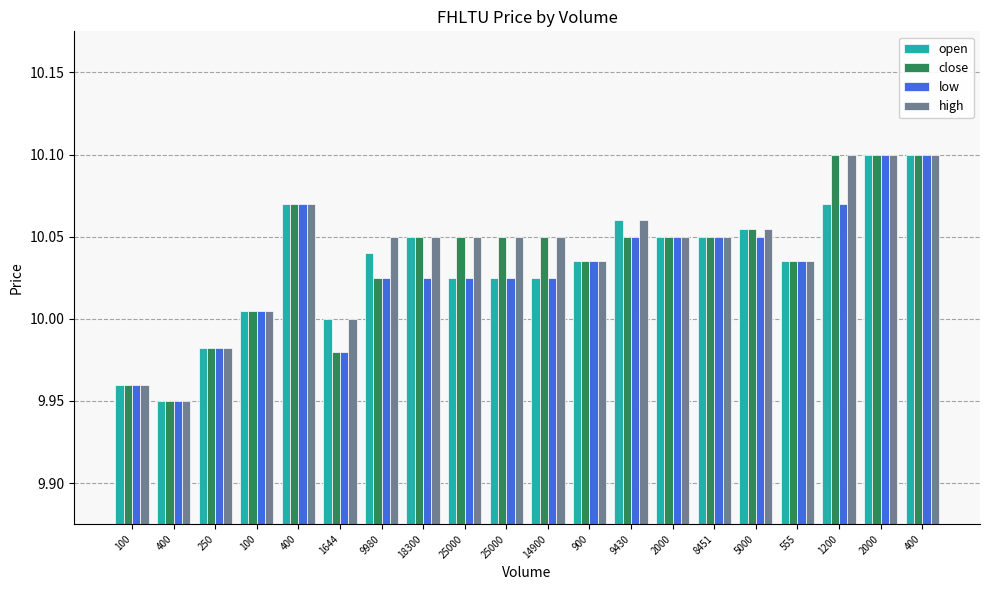

Reading left to right, extract all data points from this chart.

open: 10.0	9.9	10.0	10.0	10.1	10.0	10.0	10.1	10.0	10.0	10.0	10.0	10.1	10.1	10.1	10.1	10.0	10.1	10.1	10.1
close: 10.0	9.9	10.0	10.0	10.1	10.0	10.0	10.1	10.1	10.1	10.1	10.0	10.1	10.1	10.1	10.1	10.0	10.1	10.1	10.1
low: 10.0	9.9	10.0	10.0	10.1	10.0	10.0	10.0	10.0	10.0	10.0	10.0	10.1	10.1	10.1	10.1	10.0	10.1	10.1	10.1
high: 10.0	9.9	10.0	10.0	10.1	10.0	10.1	10.1	10.1	10.1	10.1	10.0	10.1	10.1	10.1	10.1	10.0	10.1	10.1	10.1